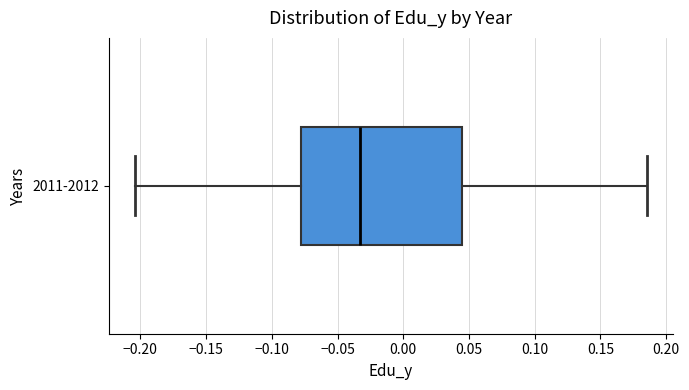

Transcribe this box plot: give where the median line is, the range the box spans, and where the two whiskers end, as read against the x-axis. The values are not printed on the chart, so give them approximately, as read against the axis.

median -0.035, box -0.075 to 0.045, whiskers -0.205 to 0.185